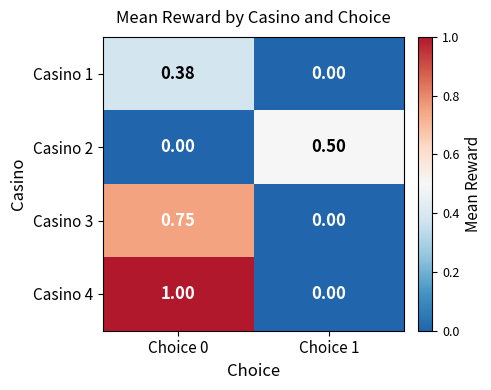

Is the value of Casino 3 at Choice 0 greater than the value of Casino 4 at Choice 1?

Yes